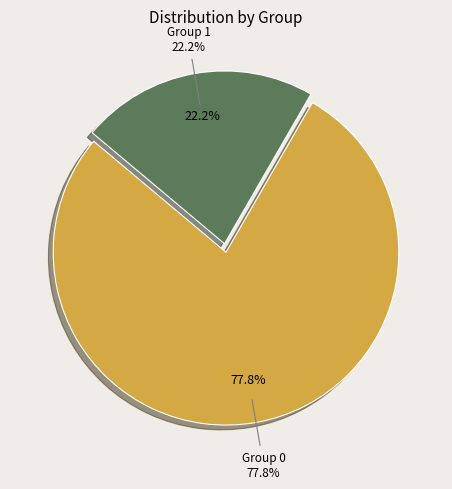

Rank the categories by value from highest to lowest.

Group 0, Group 1